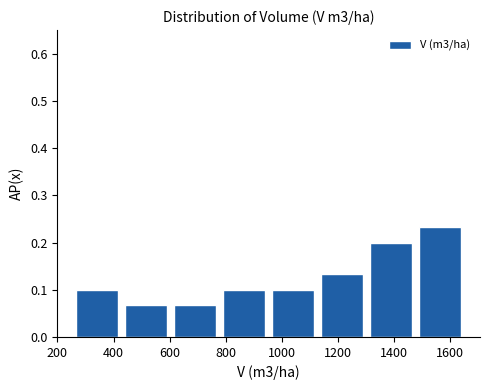

Which range on the x-axis has the tallest bar?

1480 to 1660